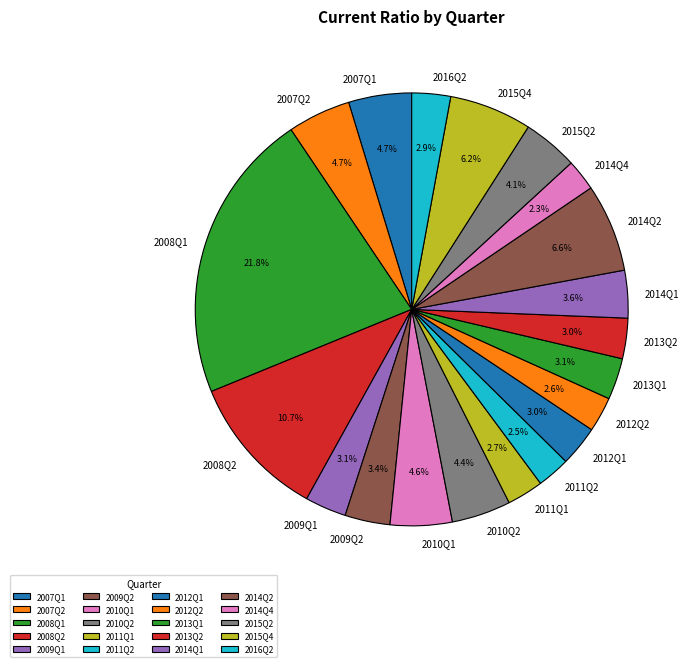

How many slices are in this pie chart?

20